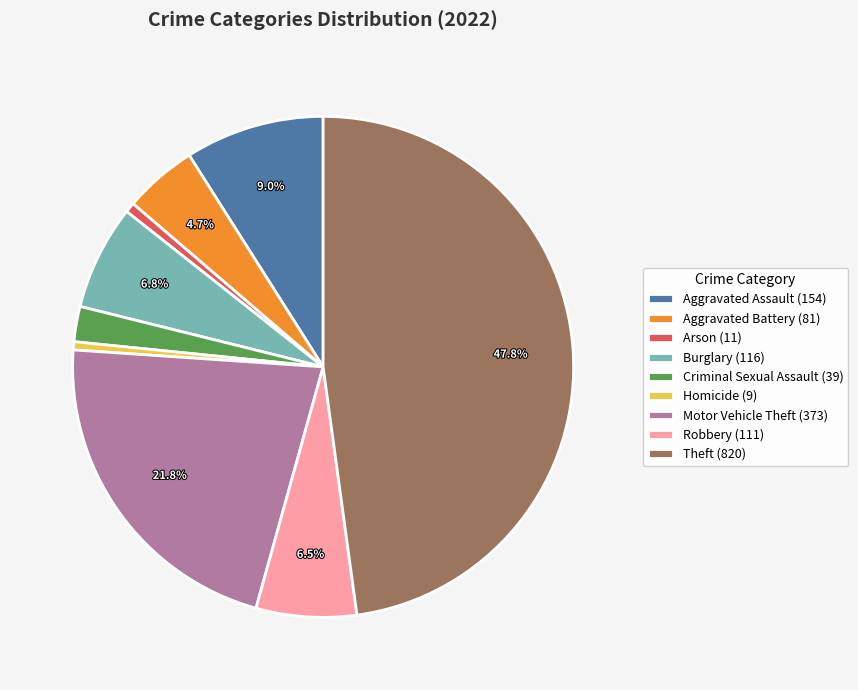

Which has a higher value, Arson (11) or Theft (820)?

Theft (820)